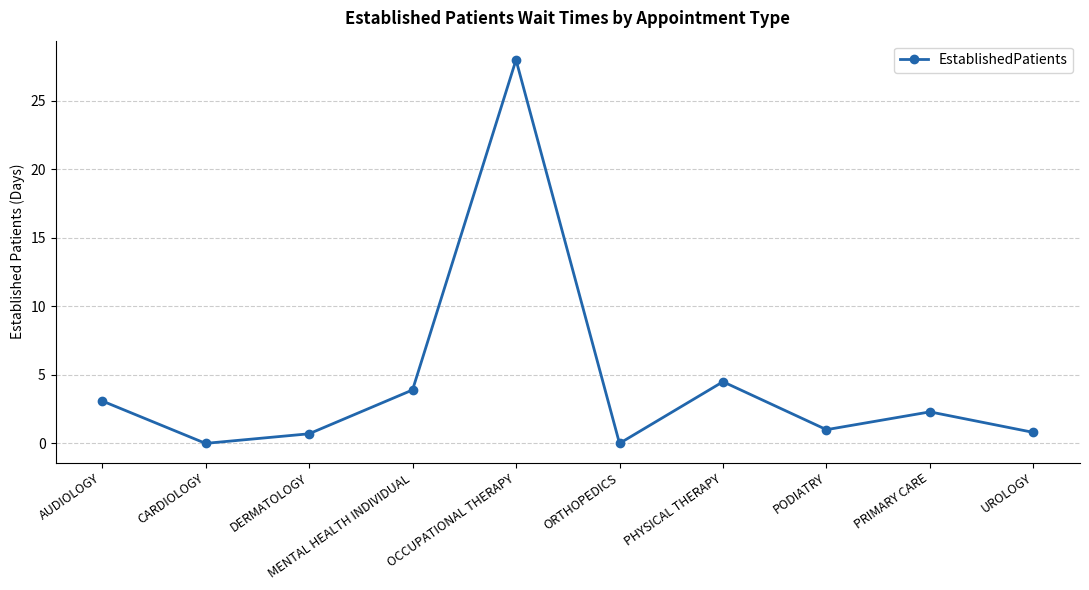

Does the chart display data point markers on the line(s)?

Yes